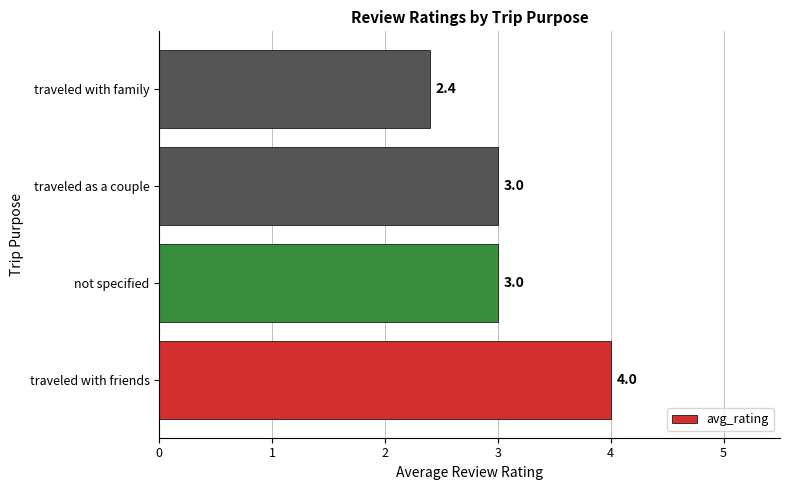

Are the bars horizontal?

Yes